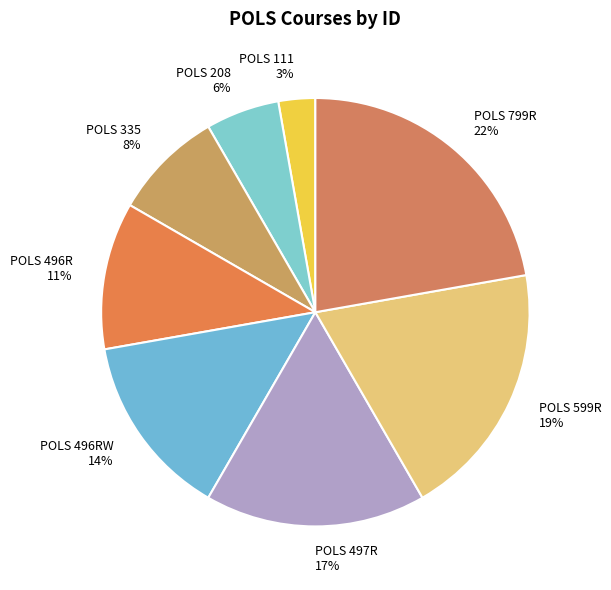

Do POLS 599R and POLS 335 together represent more than half of the pie?

No